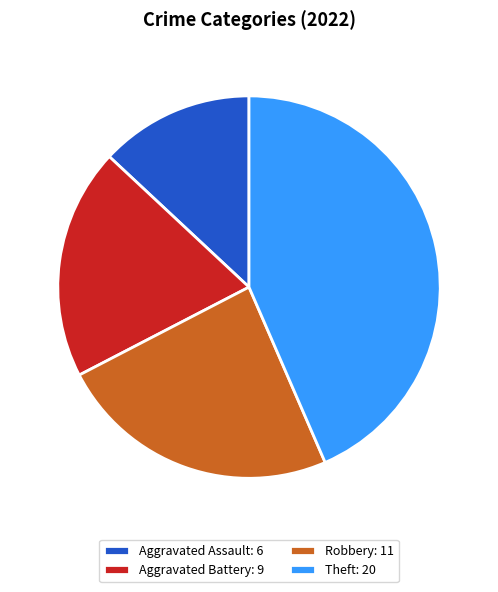

Which has a higher value, Theft: 20 or Robbery: 11?

Theft: 20